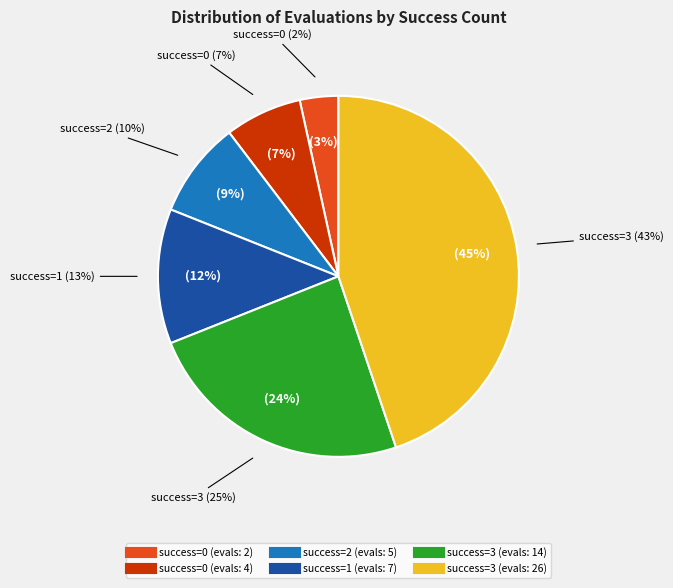

Is it true that 2 (evals=5) is 1% of the pie?

False